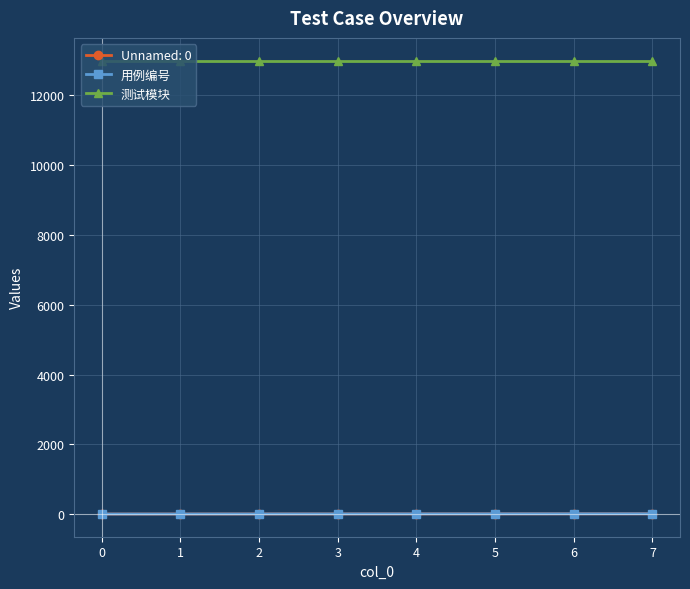

True or false: 用例编号 and 测试模块 intersect in this chart.

False